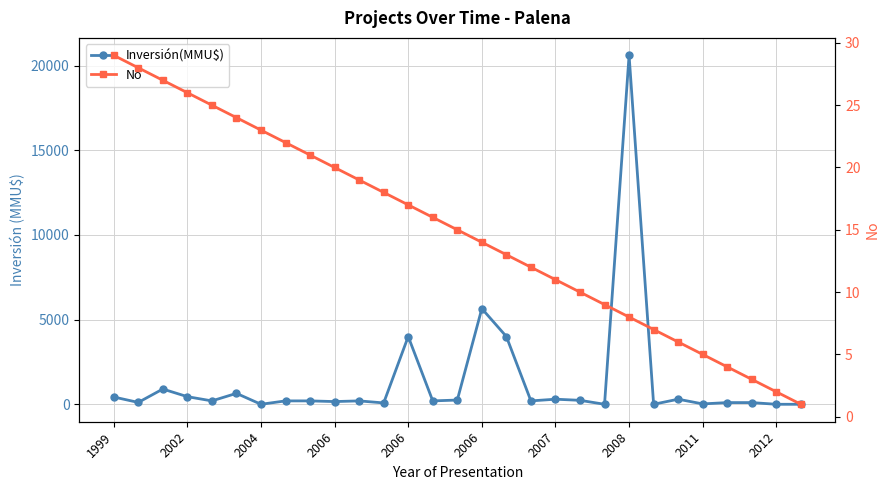

Reading left to right, list all the values displayed in this chart.

Inversión(MMU$): 430	110	900	450	200	645	0	200	200	160	200	80	4000	200	250	5650	4000	200	300	234	0	20605	0	300	22	100	100	0	0
No: 29	28	27	26	25	24	23	22	21	20	19	18	17	16	15	14	13	12	11	10	9	8	7	6	5	4	3	2	1